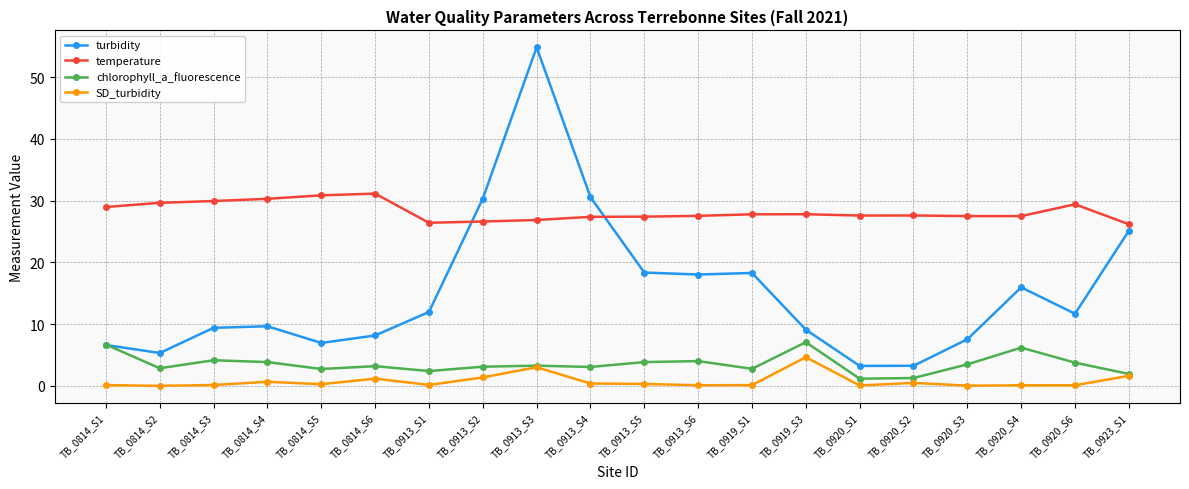

Is the value of temperature at TB_0920_S1 greater than the value of chlorophyll_a_fluorescence at TB_0920_S2?

Yes